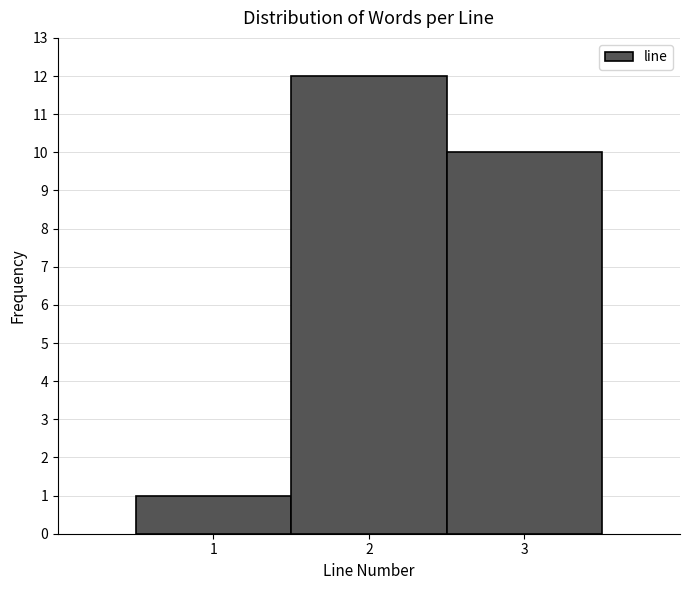

Reading left to right, transcribe this chart: for each bar, give the range it covers on the x-axis and its height. The values are not printed on the chart, so give them approximately, as read against the axis.

0.5 to 1.5: 1
1.5 to 2.5: 12
2.5 to 3.5: 10